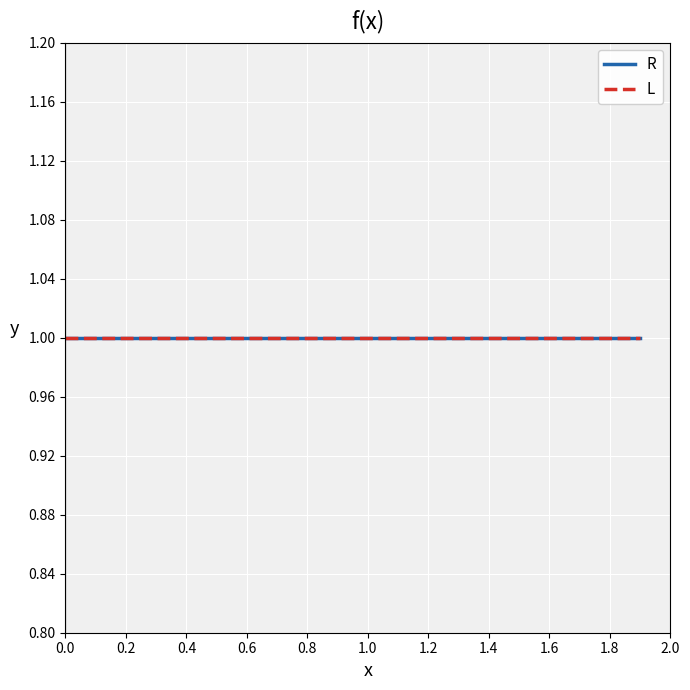

At which category is the sum across all series the highest?

19